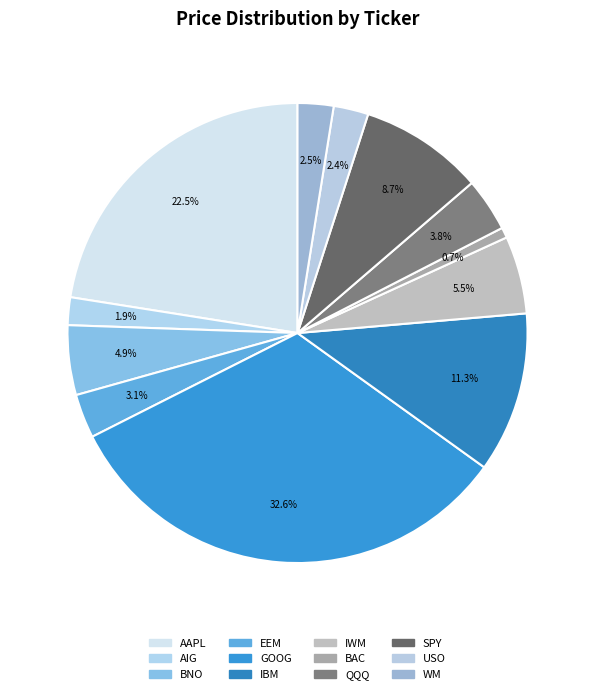

Rank the categories by value from highest to lowest.

GOOG, AAPL, IBM, SPY, IWM, BNO, QQQ, EEM, WM, USO, AIG, BAC